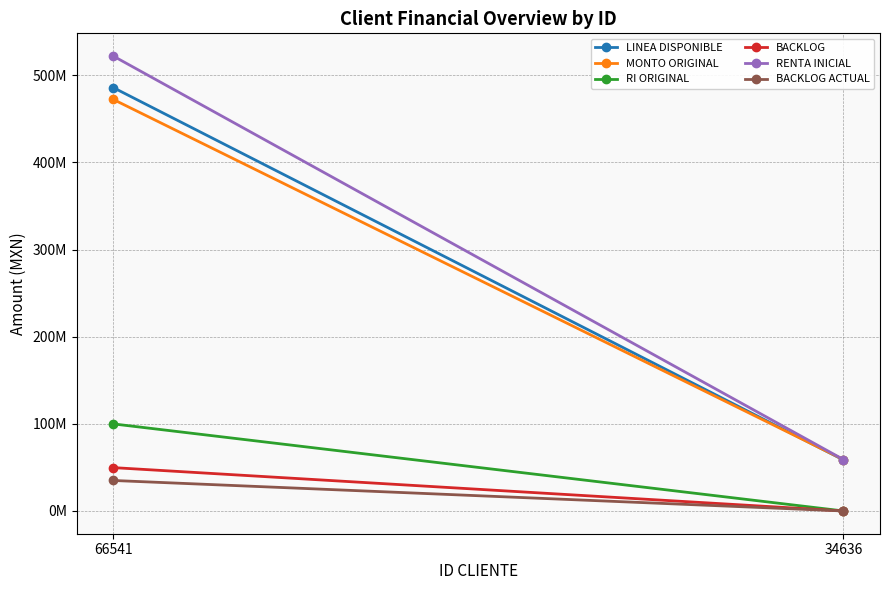

How many lines are shown in the chart?

6